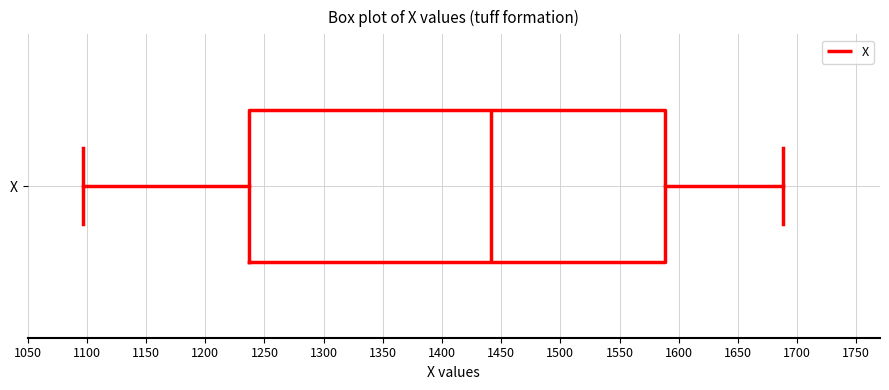

Transcribe this box plot: give where the median line is, the range the box spans, and where the two whiskers end, as read against the x-axis. The values are not printed on the chart, so give them approximately, as read against the axis.

median 1440, box 1235 to 1590, whiskers 1095 to 1690